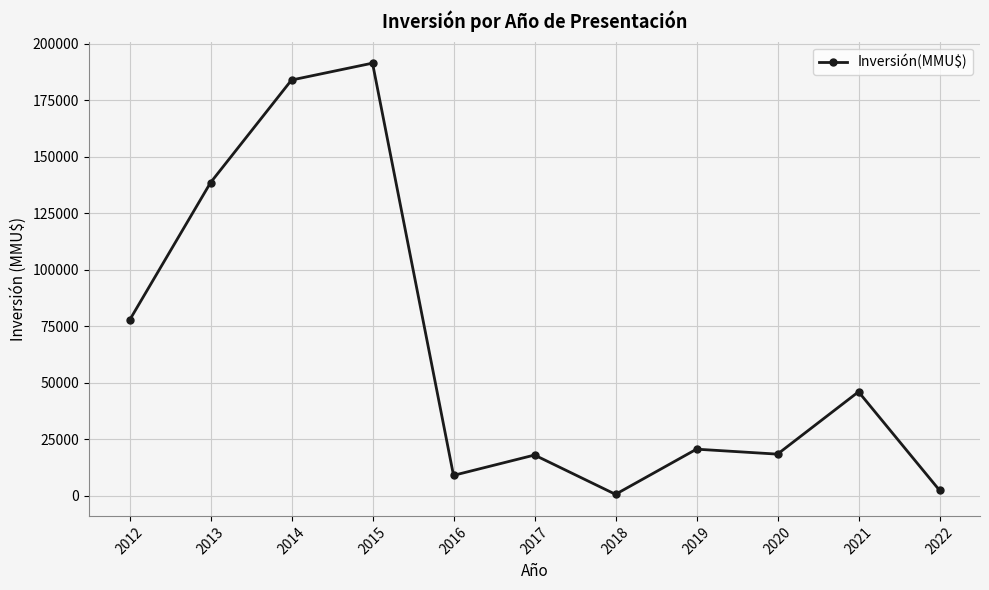

At which label is the value closest to 96050?

2012